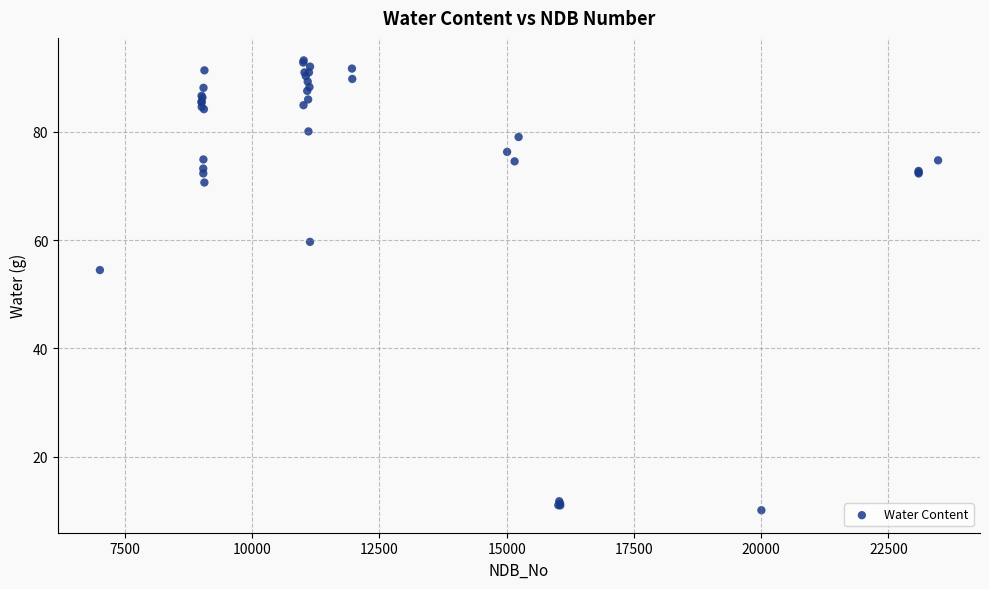

What Y value in the scatter plot is closest to 51?

54.5